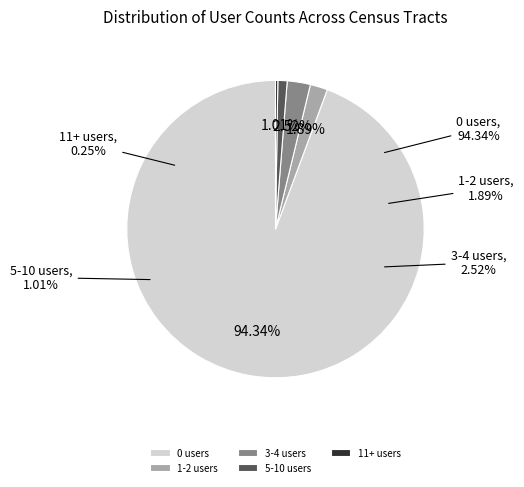

The alert_count=0, user_count=4 (ct=17031010400) slice represents 38% of the pie. True or false?

False